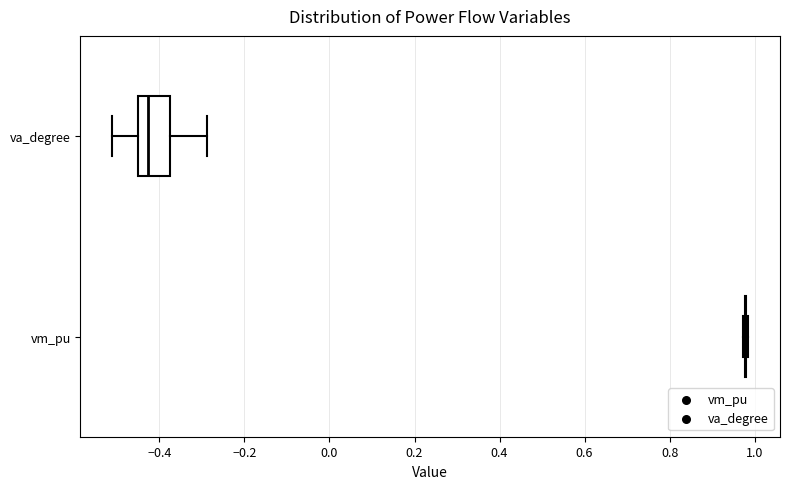

Which box is the widest, from its left edge to its right edge?

va_degree